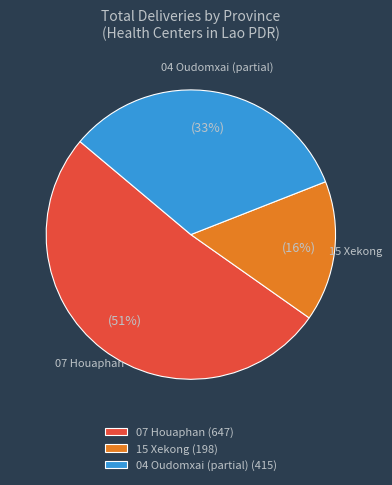

Between 15 Xekong (198) and 04 Oudomxai (partial) (415), which is larger?

04 Oudomxai (partial) (415)